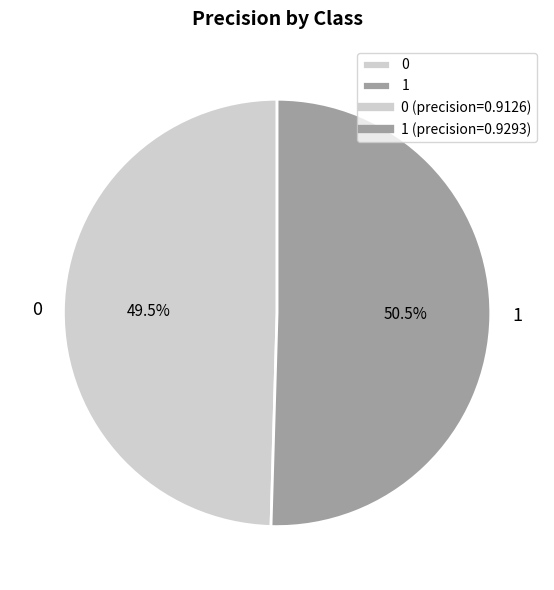

What is the majority slice?

1